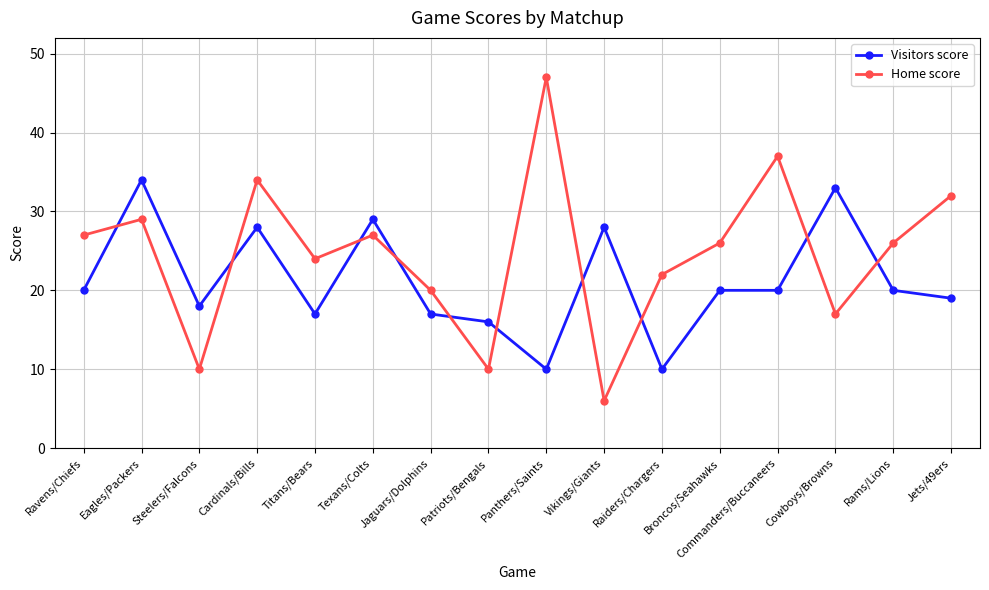

What are all the series names shown in the legend?

Visitors score, Home score